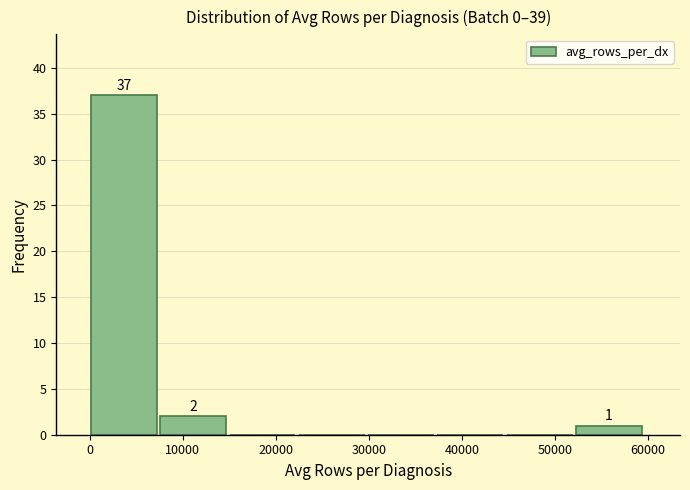

Which range on the x-axis has the tallest bar?

0 to 8000